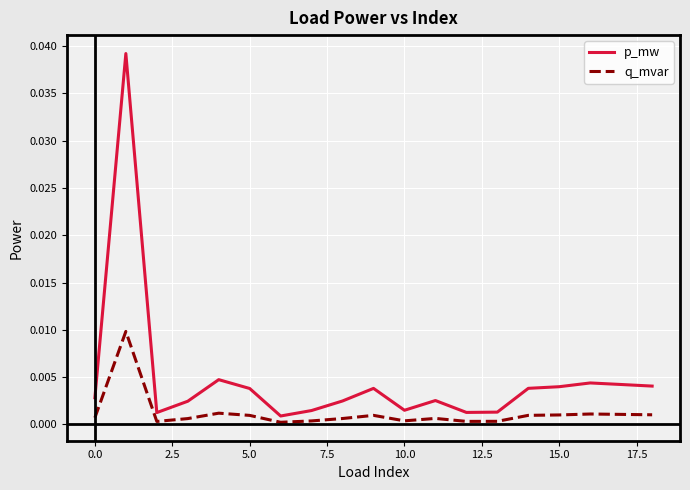

Which series has the widest spread of values?

p_mw